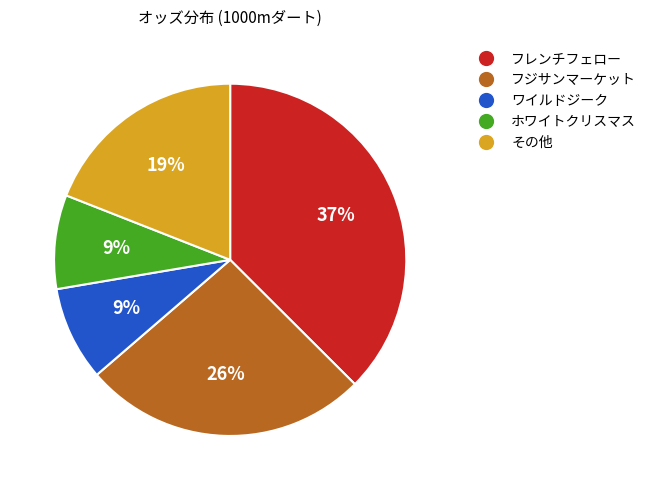

Which slice is the largest?

フレンチフェロー